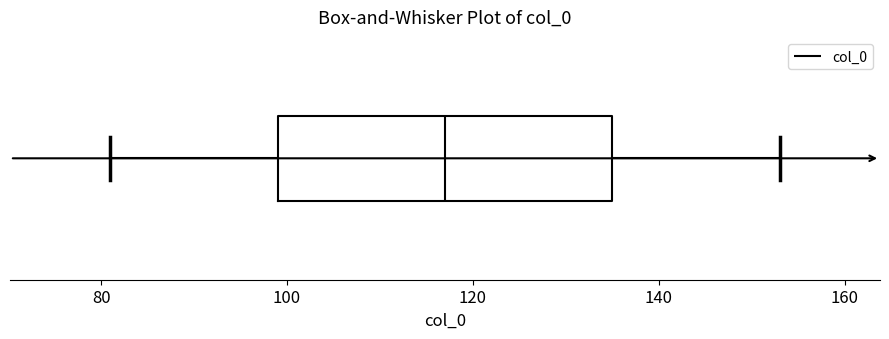

Read this box plot against the x-axis: the position of the median line, the range covered by the box, and the ends of both whiskers. The values are not printed on the chart, so give them approximately, as read against the axis.

median 118, box 100 to 136, whiskers 82 to 154